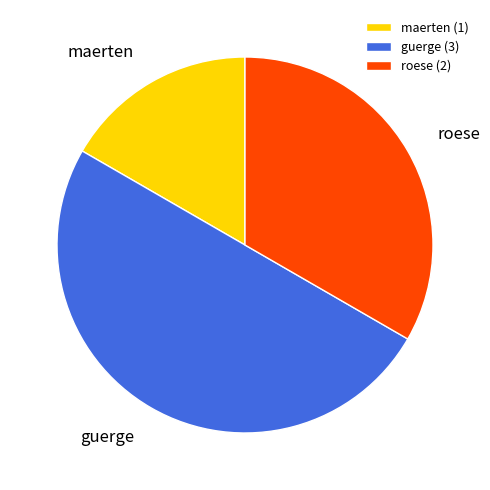

What is the ratio of the value at guerge (3) to the value at roese (2)?

1.5